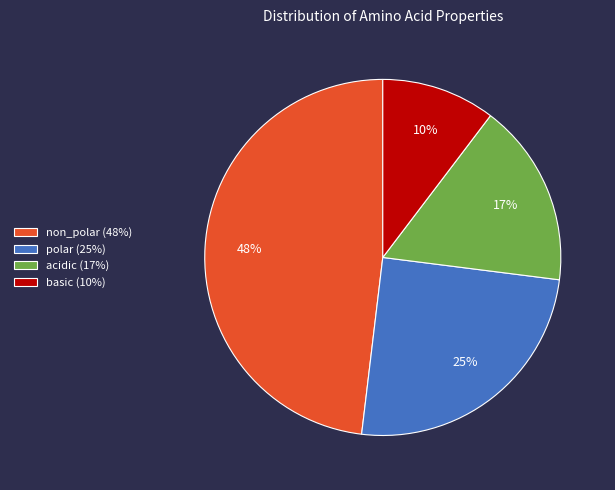

True or false: basic (10%) accounts for 16% of the total.

False